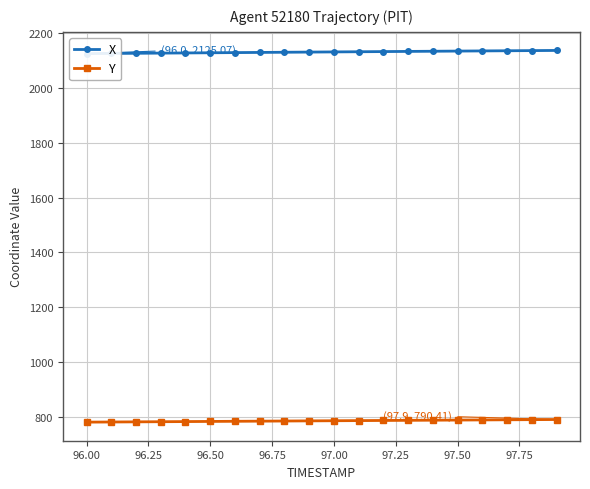

What is the lowest value of the Y series?

780.9